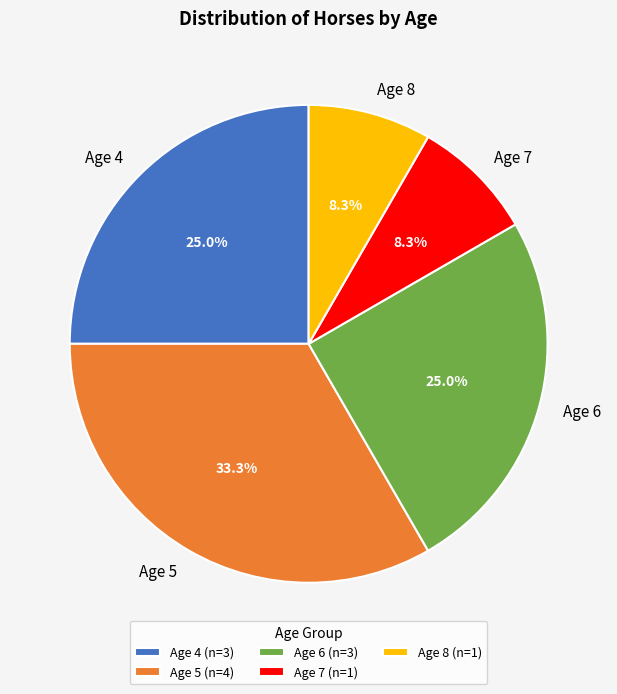

Is the sum of Age 8 and Age 7 greater than half?

No